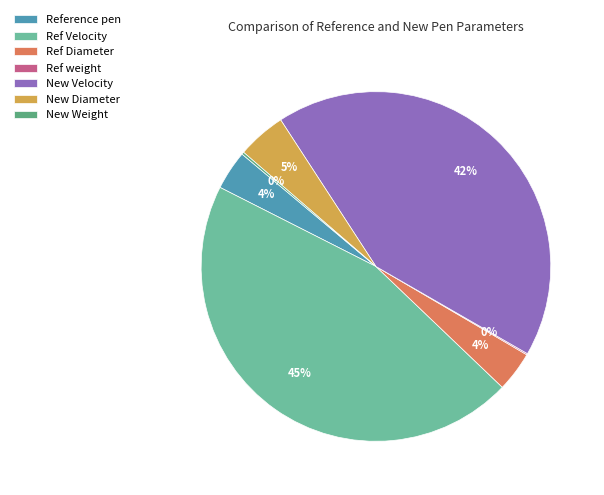

To the nearest percent, what is the difference between the largest and smallest slice percentages?

45%